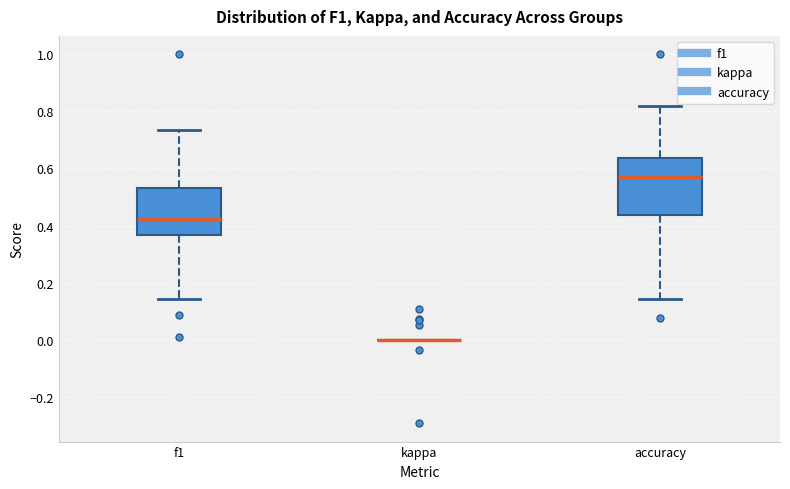

Which box is the tallest, from its lower edge to its upper edge?

accuracy